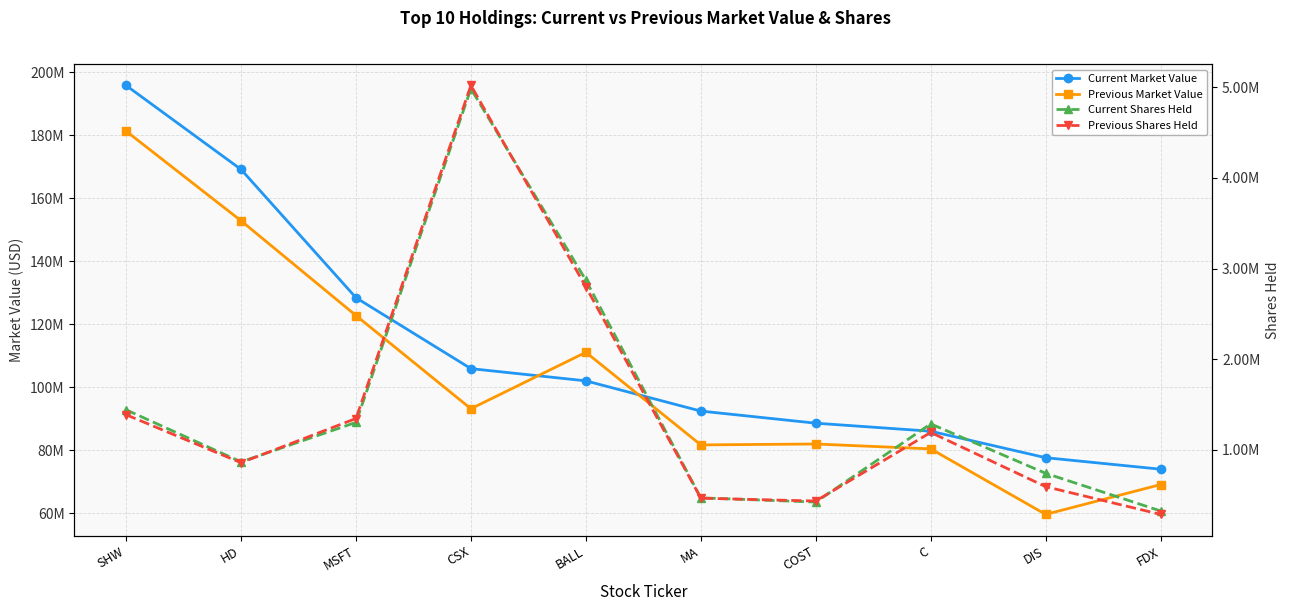

True or false: Current Shares Held and Current Market Value cross at least once.

False